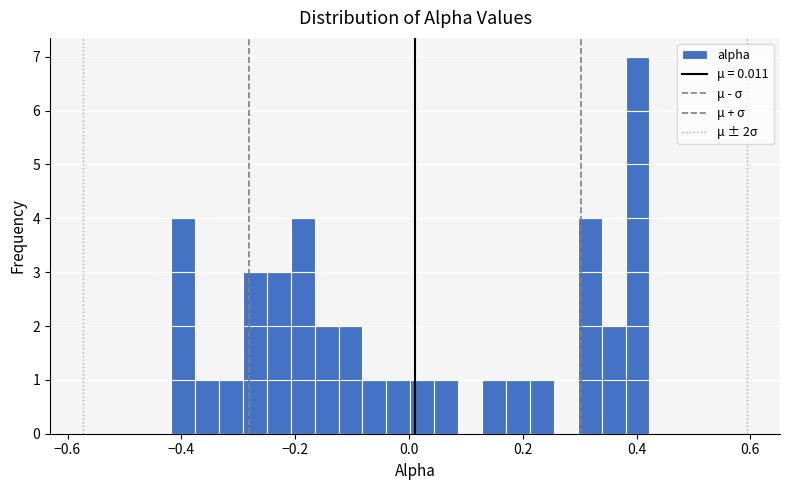

Read against the x-axis, roughly where is the centre of the tallest bar?

0.40